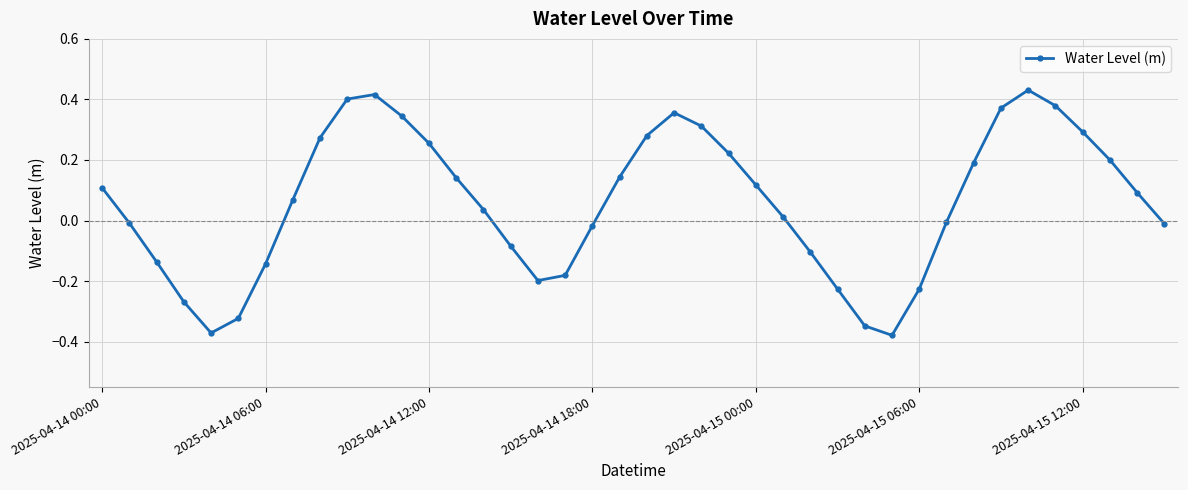

What is the difference between the second highest and minimum values?

0.8